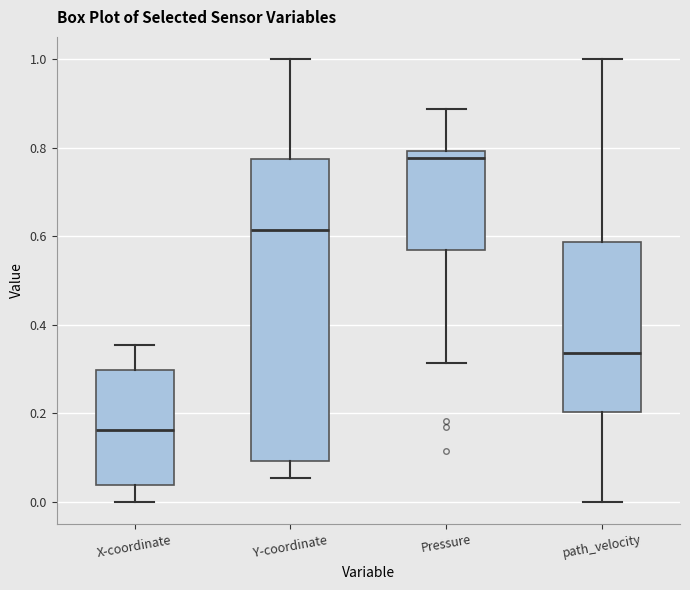

Reading left to right, read every box against the y-axis: the position of its median line, the range the box covers, and the ends of its whiskers. The values are not printed on the chart, so give them approximately, as read against the axis.

X-coordinate: median 0.16, box 0.04 to 0.30, whiskers 0.00 to 0.36
Y-coordinate: median 0.62, box 0.10 to 0.78, whiskers 0.06 to 1.00
Pressure: median 0.78, box 0.56 to 0.80, whiskers 0.32 to 0.88
path_velocity: median 0.34, box 0.20 to 0.58, whiskers 0.00 to 1.00